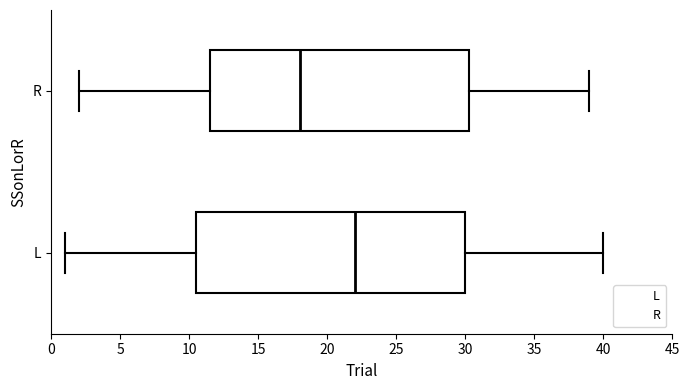

Where is the right edge of the box for L on the x-axis? The values are not printed on the chart, so give them approximately, as read against the axis.

30.0